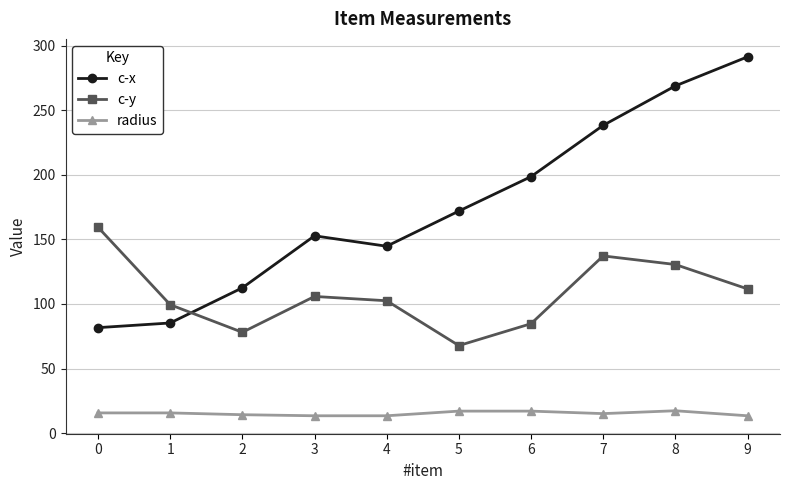

What is the difference between the highest and lowest values at 0?

143.8